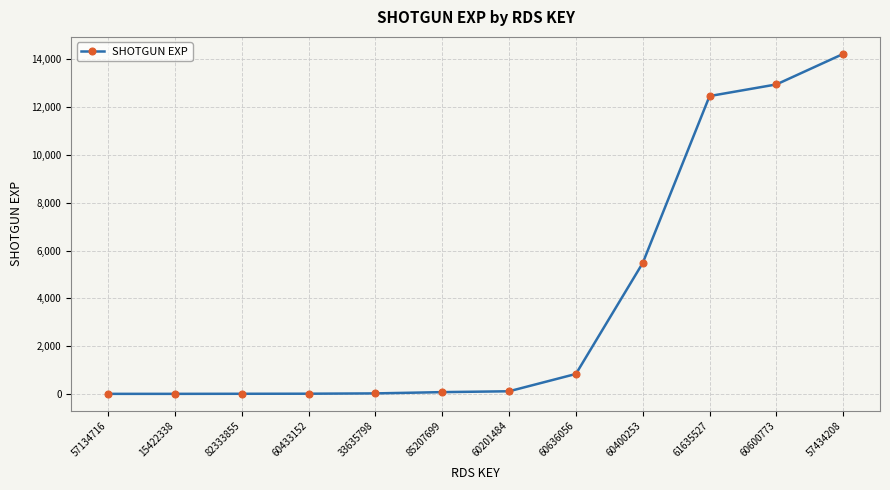

Is it true that the value at 60400253 is 5478?

True